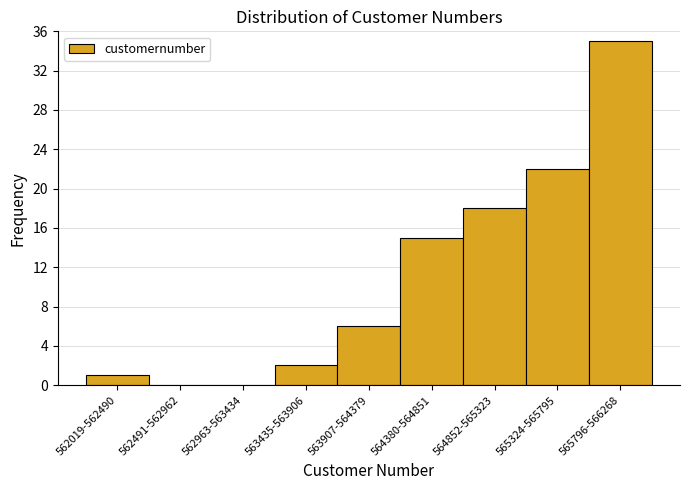

Reading right to left, transcribe all the data shown in this chart.

565796-566268=35	565324-565795=22	564852-565323=18	564380-564851=15	563907-564379=6	563435-563906=2	562963-563434=0	562491-562962=0	562019-562490=1